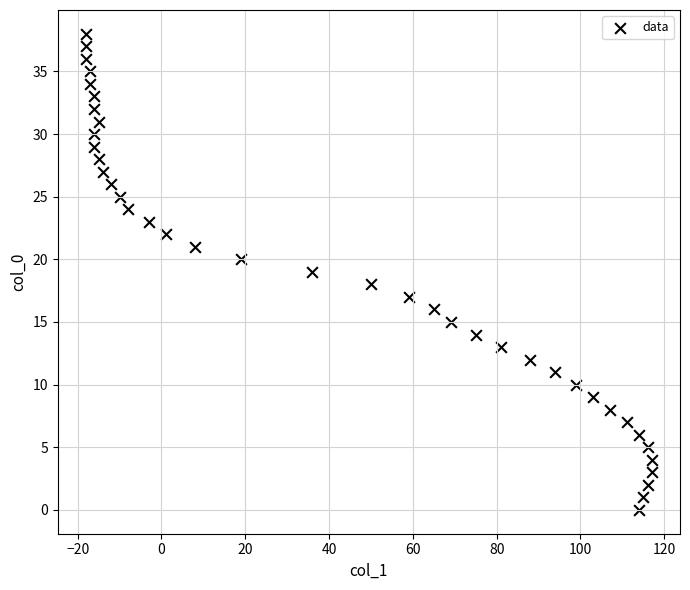

What is the range of X values (max minus min)?

135